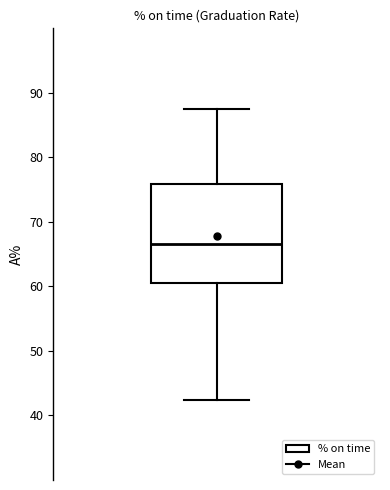

Transcribe this box plot: give where the median line is, the range the box spans, and where the two whiskers end, as read against the y-axis. The values are not printed on the chart, so give them approximately, as read against the axis.

median 67, box 60 to 76, whiskers 42 to 87